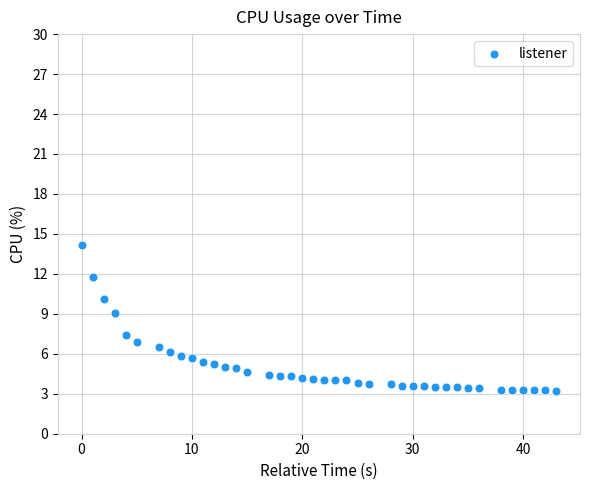

What Y value in the scatter plot is closest to 8?

7.4